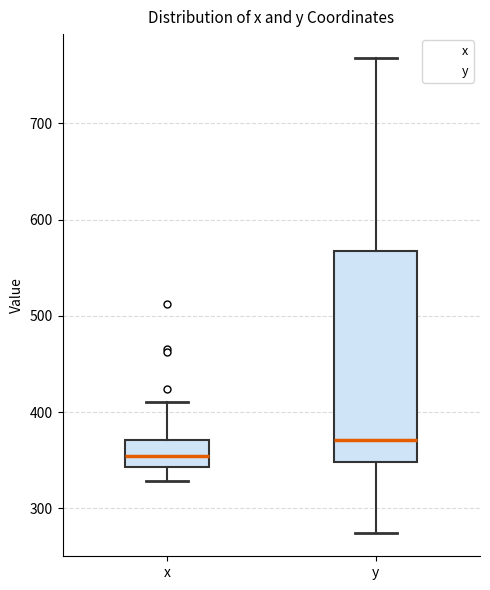

Reading left to right, transcribe this box plot: for each box, give where its median line is, the range the box spans, and where its two whiskers end, as read against the y-axis. The values are not printed on the chart, so give them approximately, as read against the axis.

x: median 350, box 340 to 370, whiskers 330 to 410
y: median 370, box 350 to 570, whiskers 280 to 770